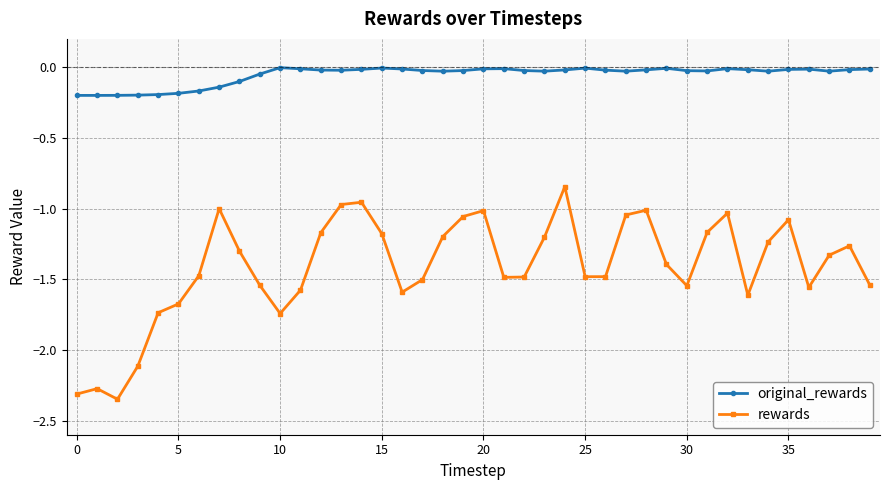

List the series in order of their peak value, highest first.

original_rewards, rewards